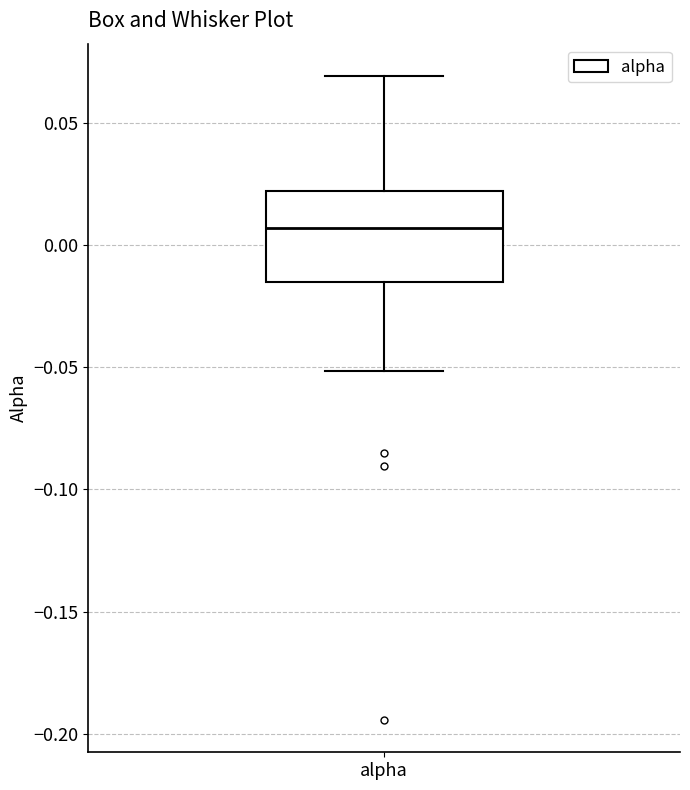

Where does the upper whisker of the box for alpha end on the y-axis? The values are not printed on the chart, so give them approximately, as read against the axis.

0.070